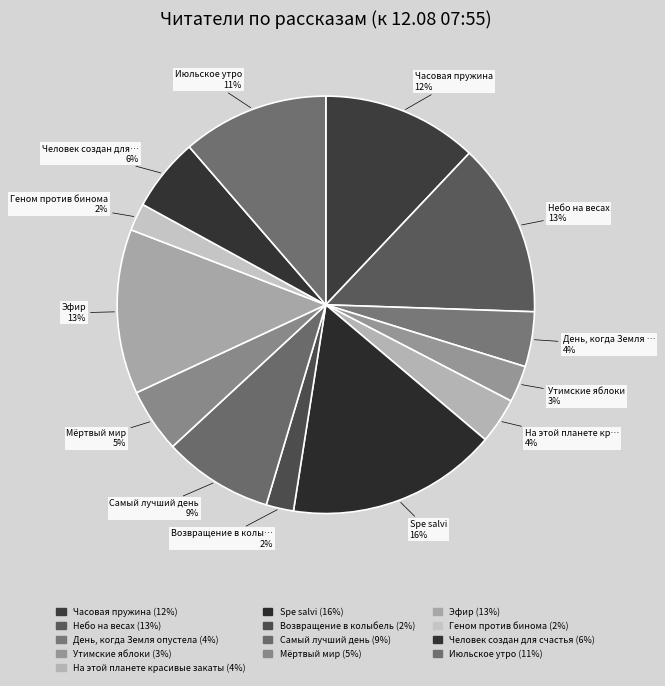

How many slices are in this pie chart?

13